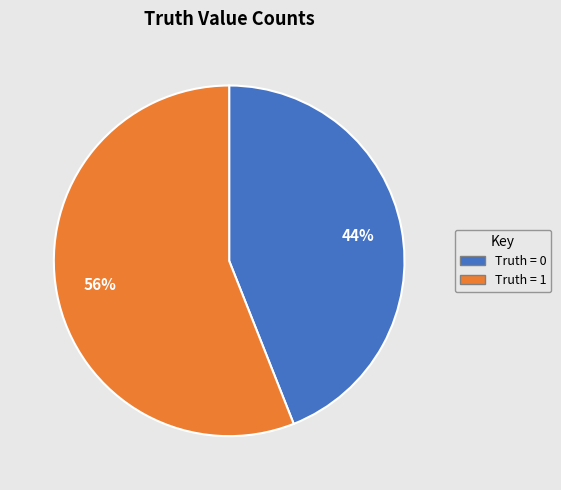

Does any single category account for the majority?

Yes